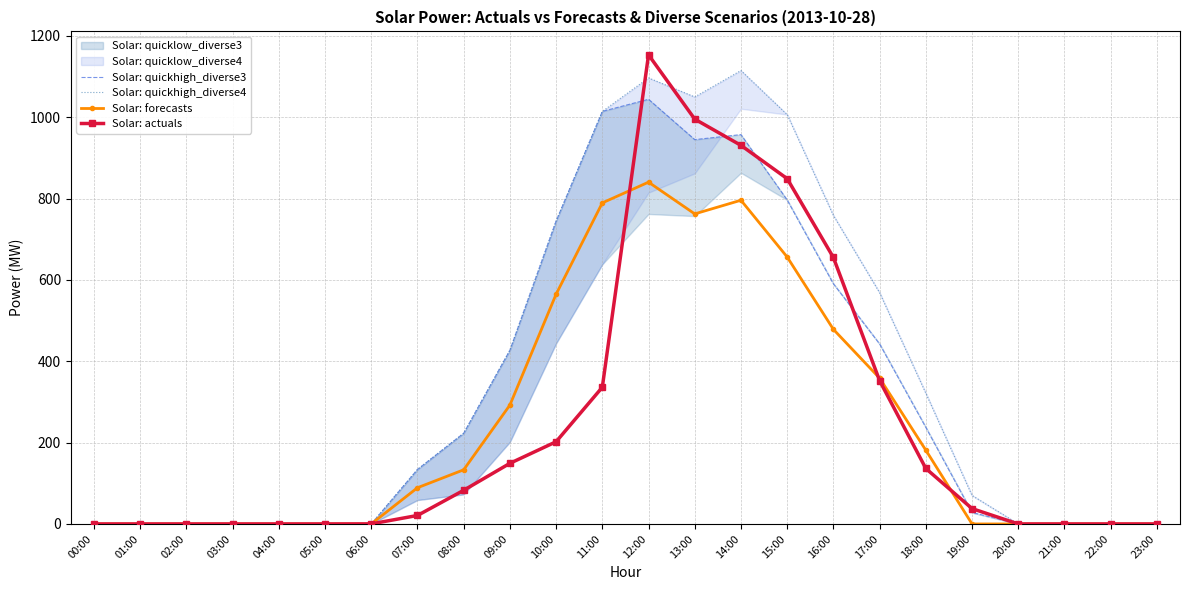

True or false: Solar: actuals has more than 1 interior local peaks.

False